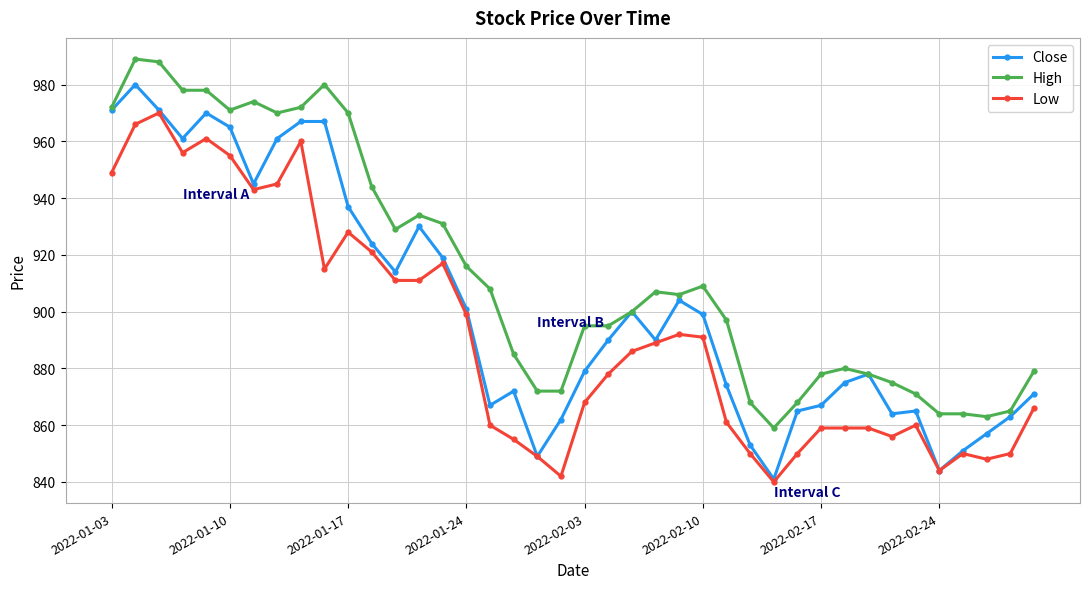

Which series has the widest spread of values?

Close